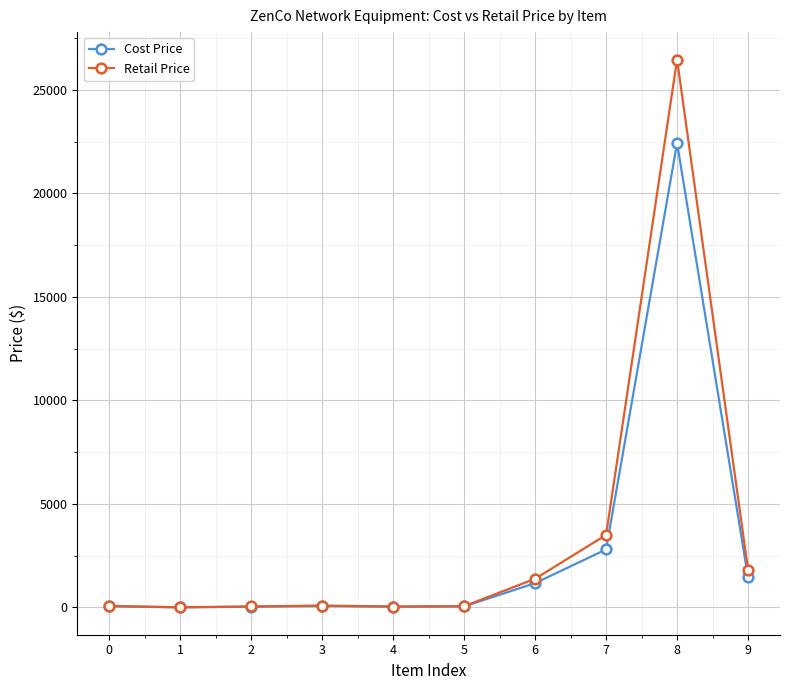

How many values in the Cost Price series exceed 69?

5